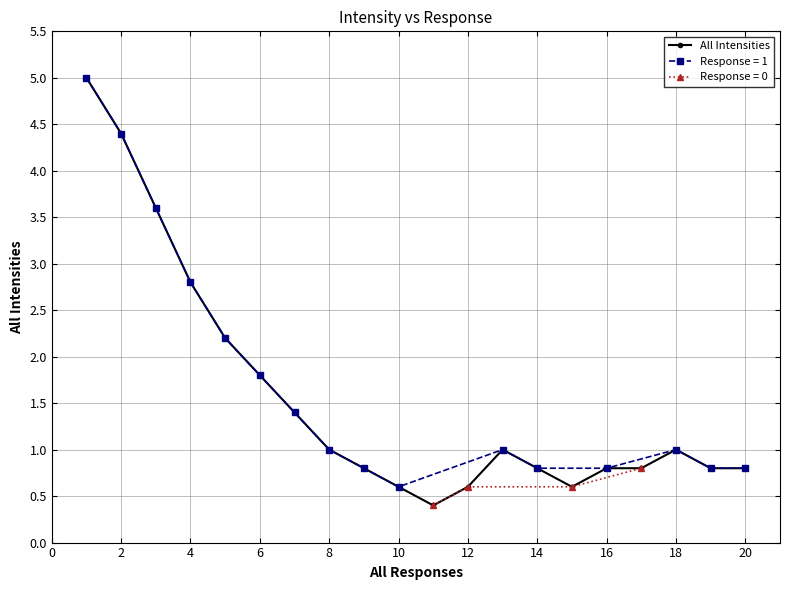

What is the minimum value for All Intensities?

0.4